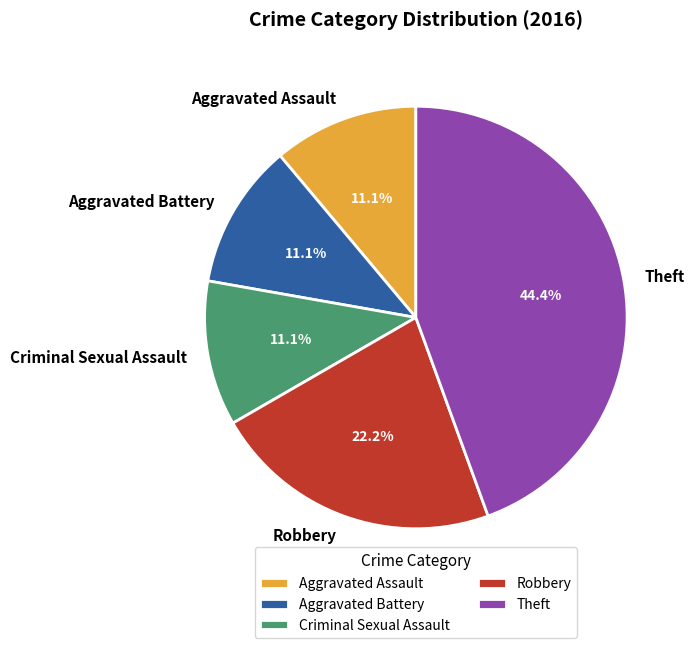

Does Aggravated Battery account for over 50% of the chart?

No